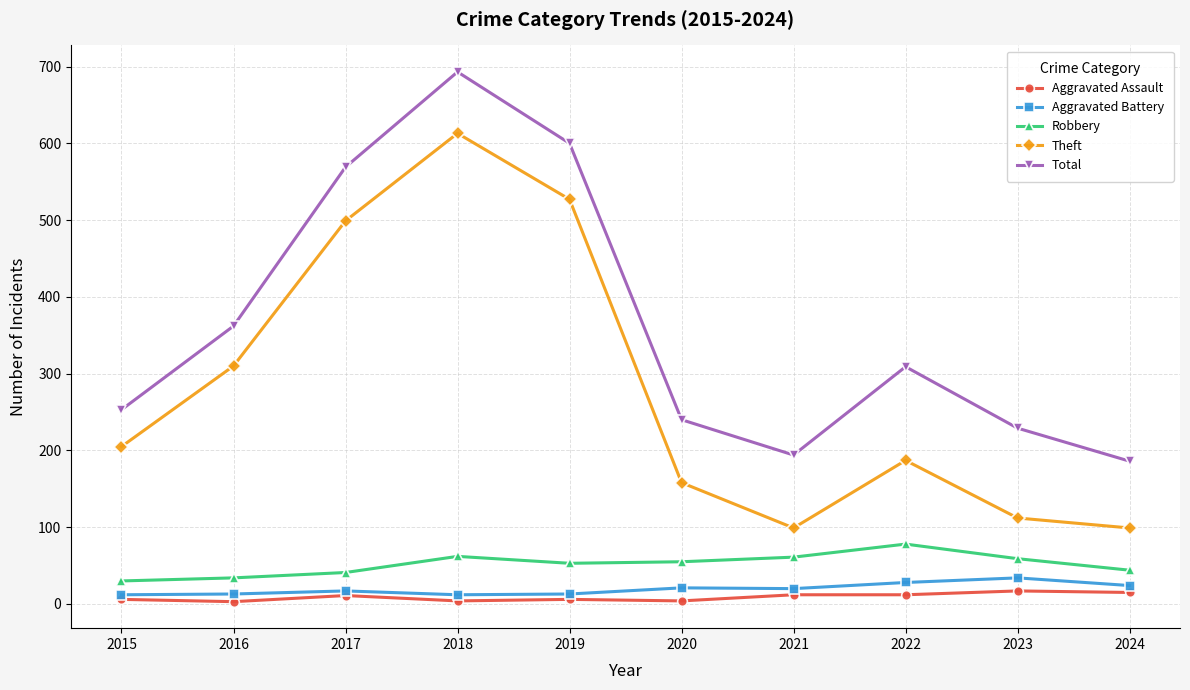

Where is the first local maximum for Theft?

2018